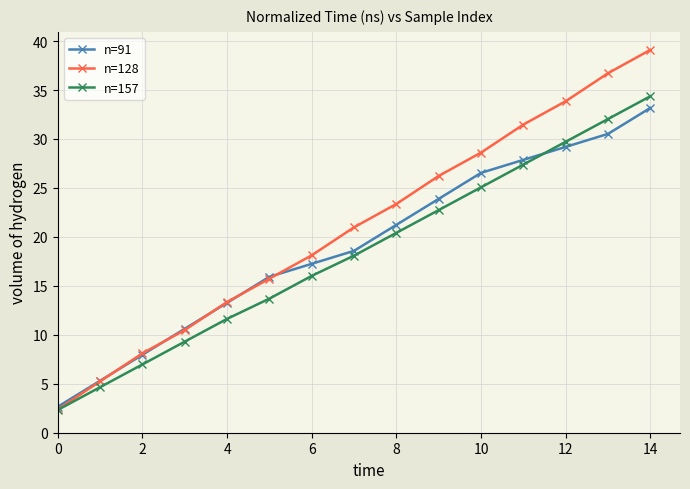

Which series has the largest total across all categories?

n=128